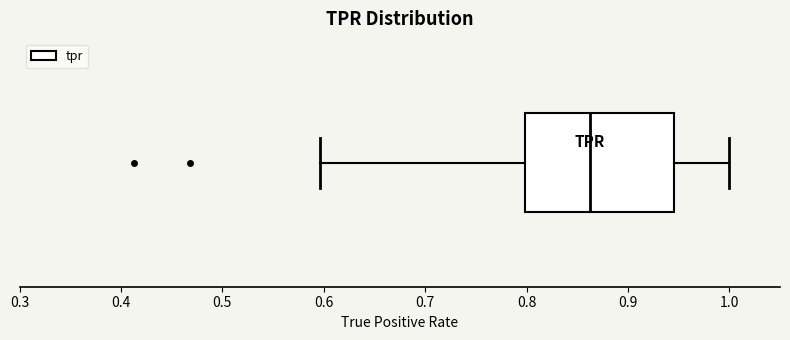

Transcribe this box plot: give where the median line is, the range the box spans, and where the two whiskers end, as read against the x-axis. The values are not printed on the chart, so give them approximately, as read against the axis.

median 0.86, box 0.80 to 0.94, whiskers 0.60 to 1.00